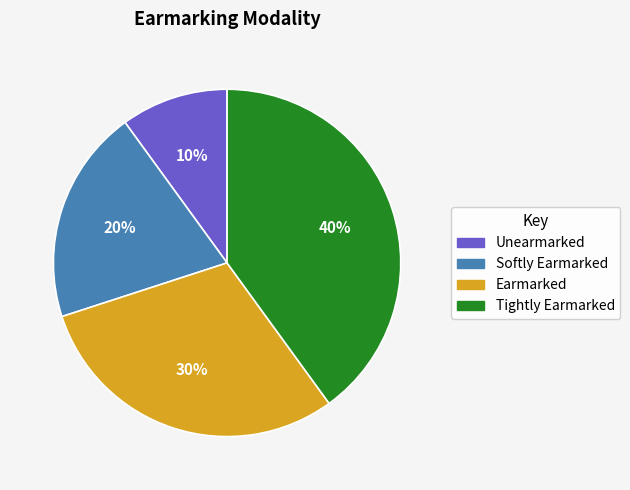

Combined, do Earmarked and Unearmarked account for over 50%?

No